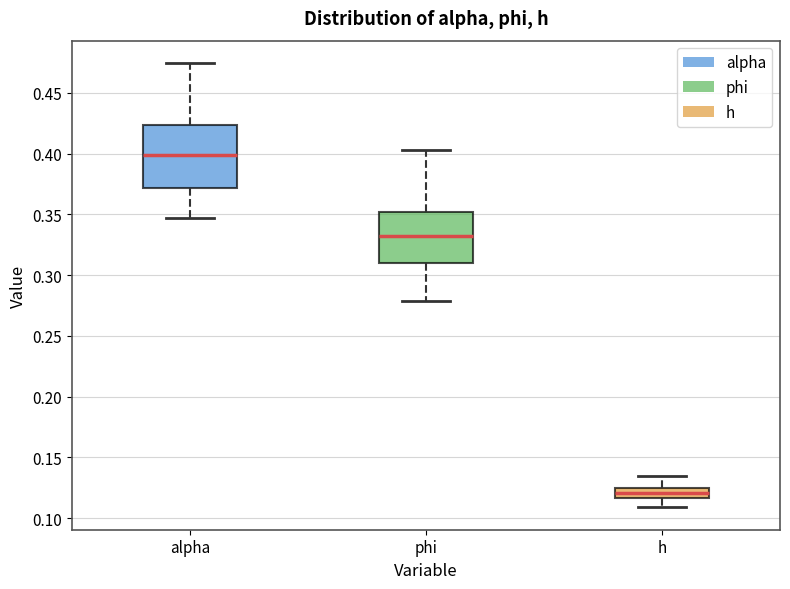

Reading left to right, transcribe this box plot: for each box, give where its median line is, the range the box spans, and where its two whiskers end, as read against the y-axis. The values are not printed on the chart, so give them approximately, as read against the axis.

alpha: median 0.400, box 0.370 to 0.425, whiskers 0.345 to 0.475
phi: median 0.330, box 0.310 to 0.350, whiskers 0.280 to 0.405
h: median 0.120, box 0.115 to 0.125, whiskers 0.110 to 0.135